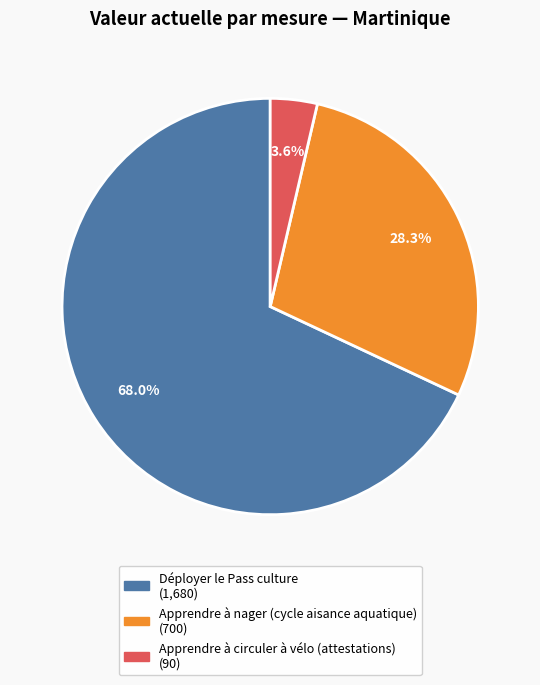

What is the majority slice?

Déployer le Pass culture